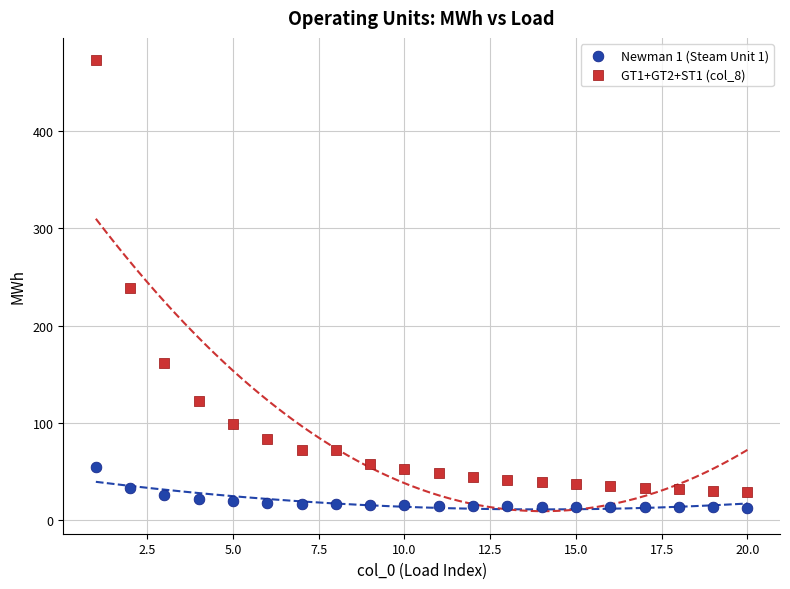

Which series contains the highest Y value?

GT1+GT2+ST1 (col_8)